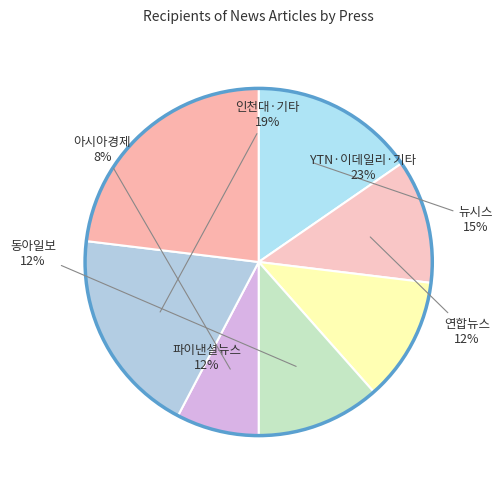

Which category has the smallest portion of the pie?

아시아경제